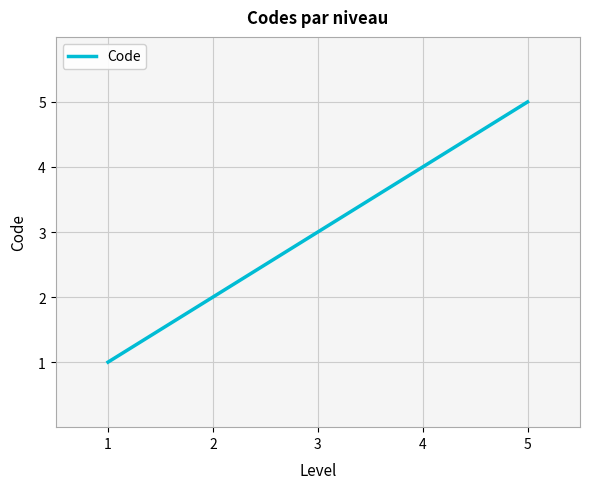

Is it true that the value at 3 is 2?

False